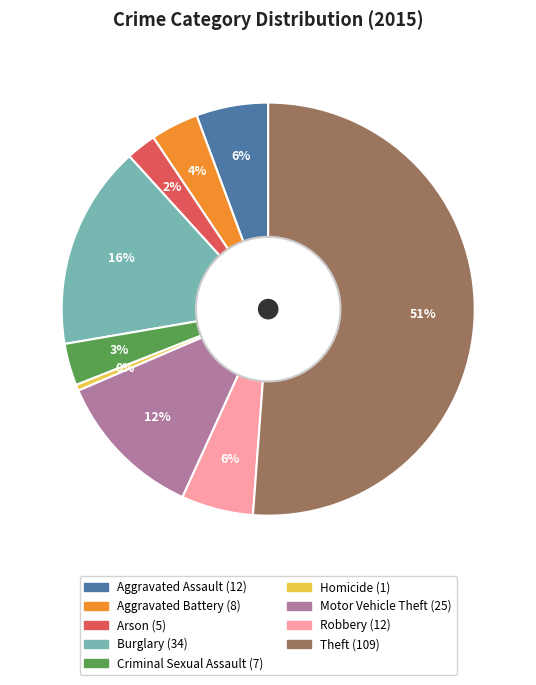

How many slices are in this pie chart?

9